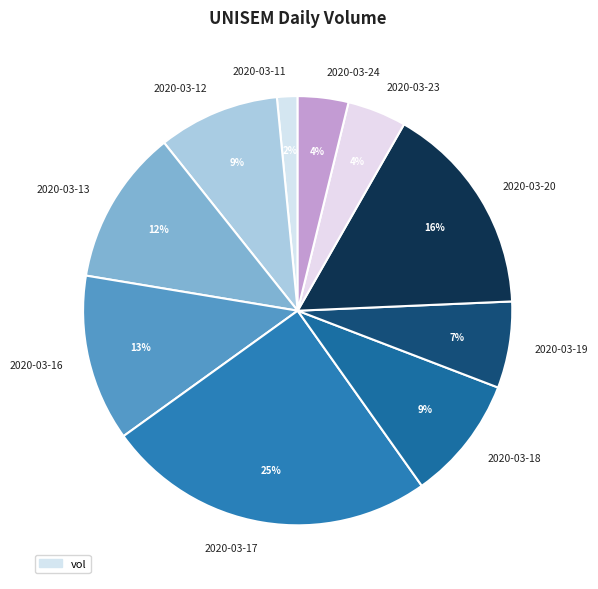

Which slice is the largest?

2020-03-17